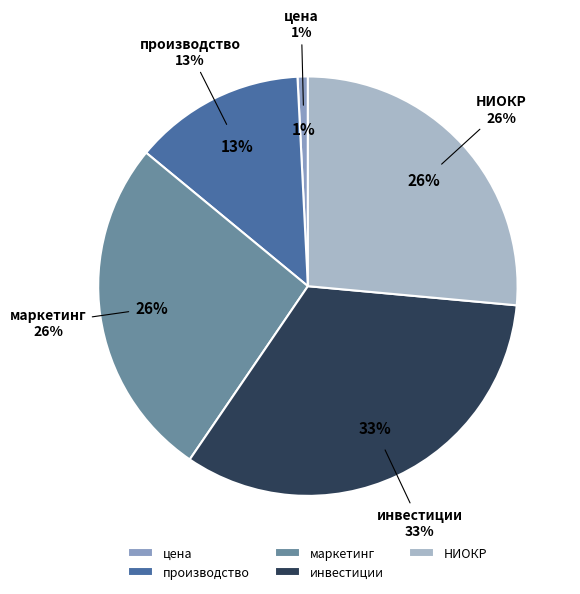

How many segments does this pie chart have?

5